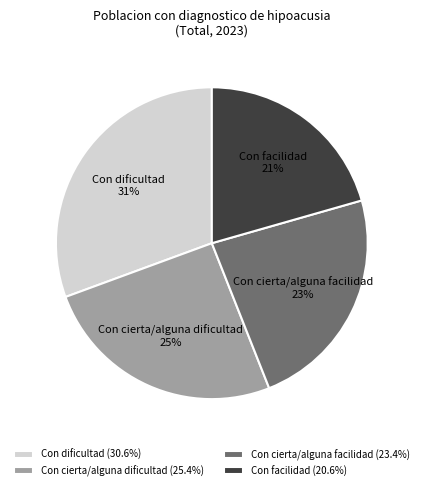

Combined, do Con dificultad and Con cierta/alguna dificultad account for over 50%?

Yes